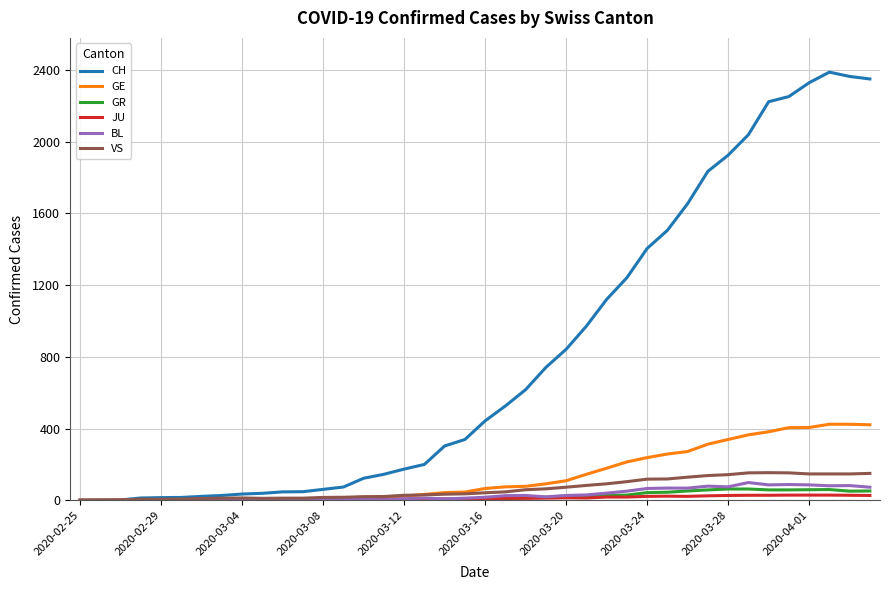

Which series has the largest range (max minus min)?

CH